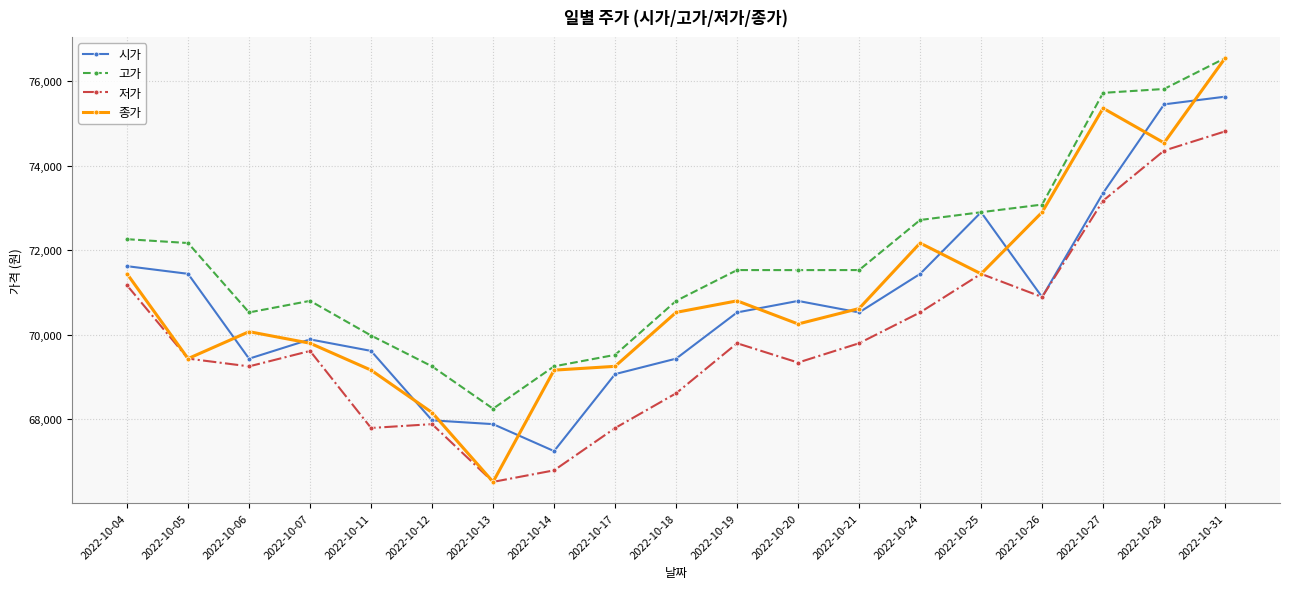

Between 2022-10-28 and 2022-10-31, which series saw the biggest shift?

종가